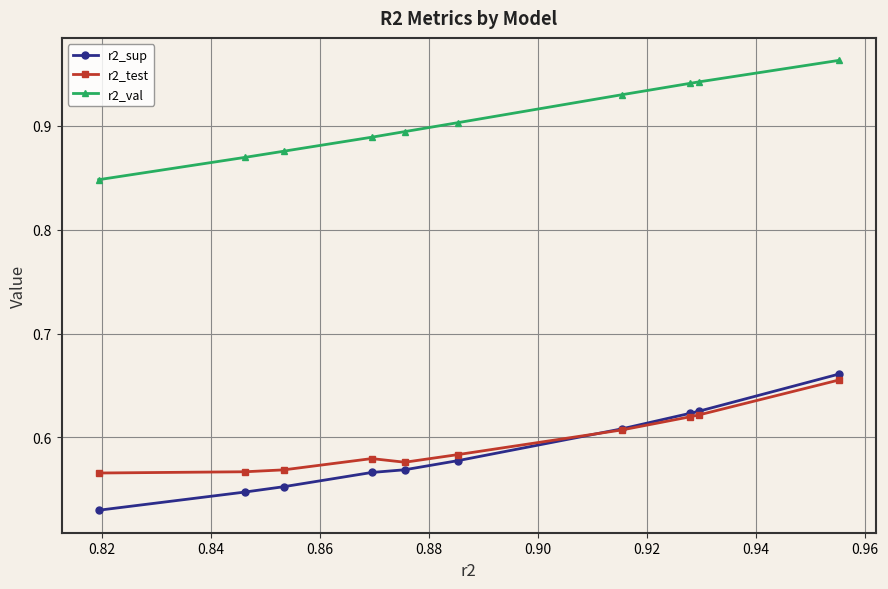

Reading left to right, what are all the values shown in this chart?

r2_sup: 0.7	0.6	0.6	0.6	0.6	0.6	0.6	0.6	0.5	0.5
r2_test: 0.7	0.6	0.6	0.6	0.6	0.6	0.6	0.6	0.6	0.6
r2_val: 1.0	0.9	0.9	0.9	0.9	0.9	0.9	0.9	0.9	0.8